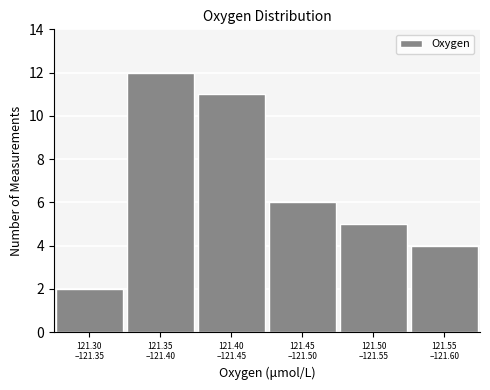

Reading right to left, list all the values displayed in this chart.

4	5	6	11	12	2